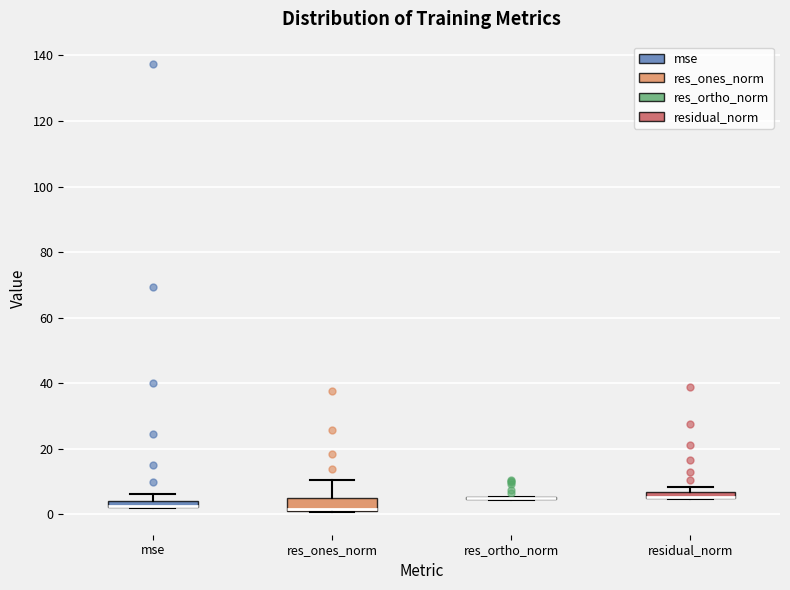

Where does the upper whisker of the box for mse end on the y-axis? The values are not printed on the chart, so give them approximately, as read against the axis.

6